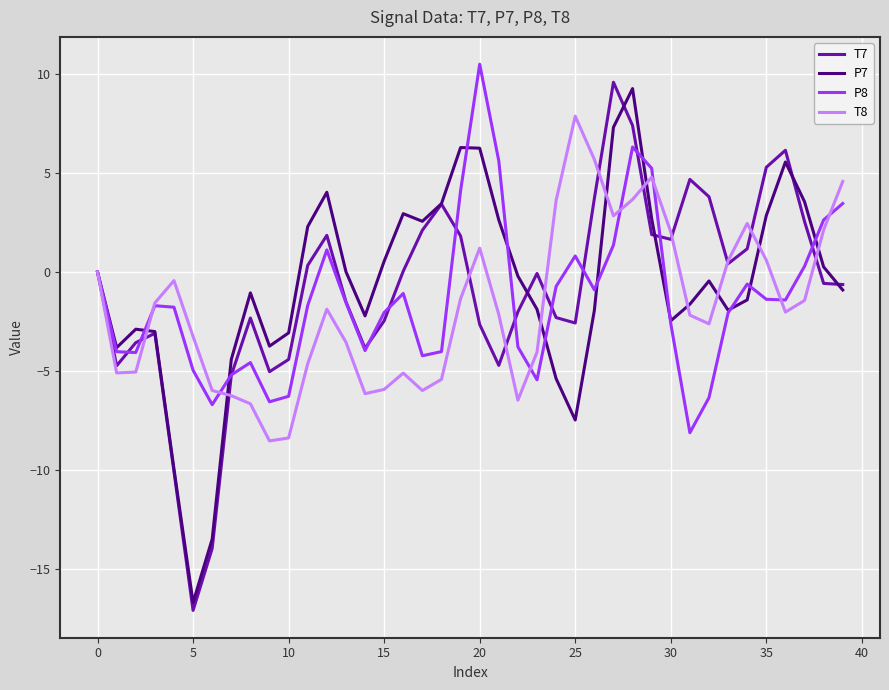

True or false: P8 has more than 0 interior local peaks.

True